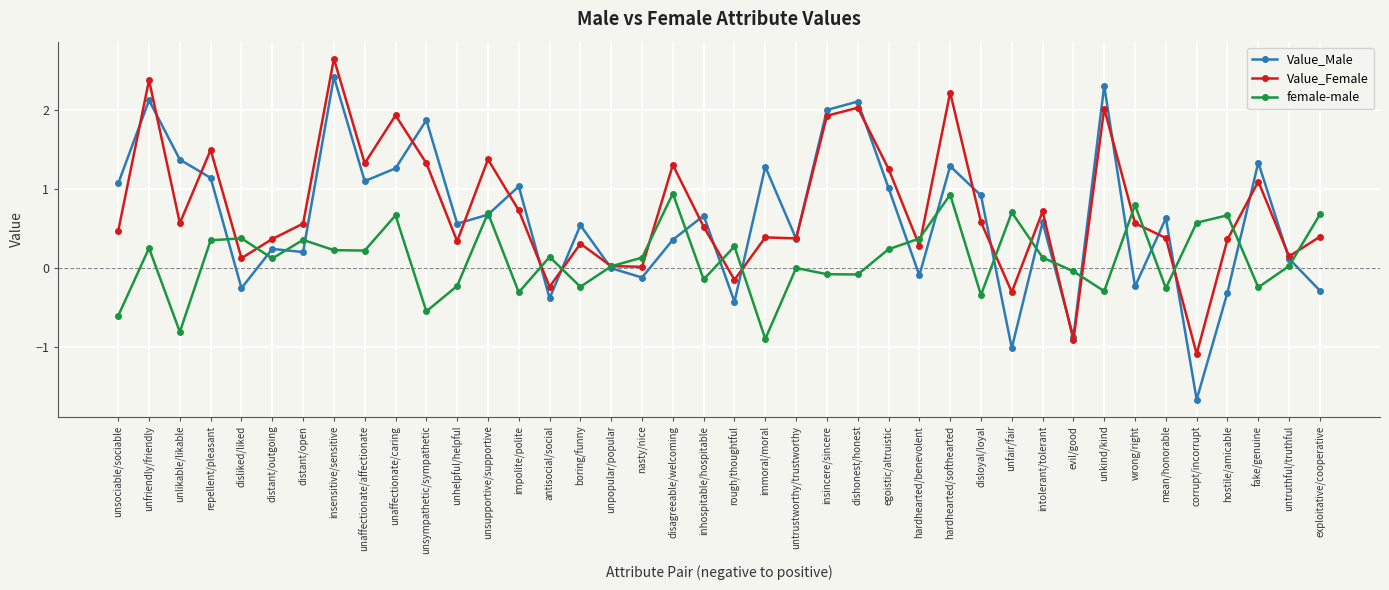

In female-male, how many points are higher than both neighbors (excluding endpoints)?

13